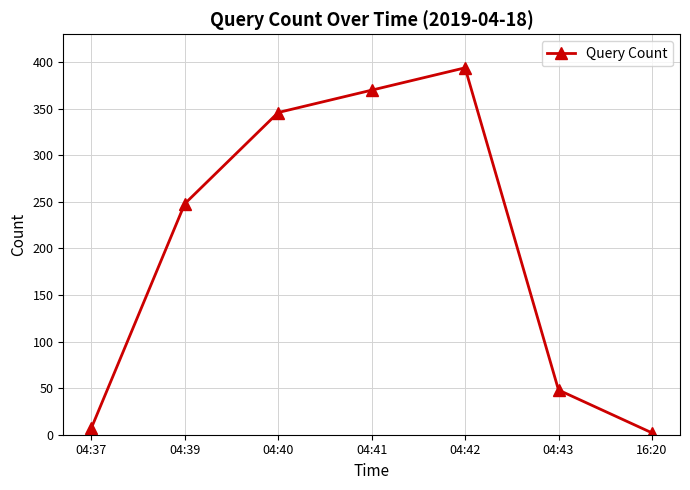

How many lines are shown in the chart?

1